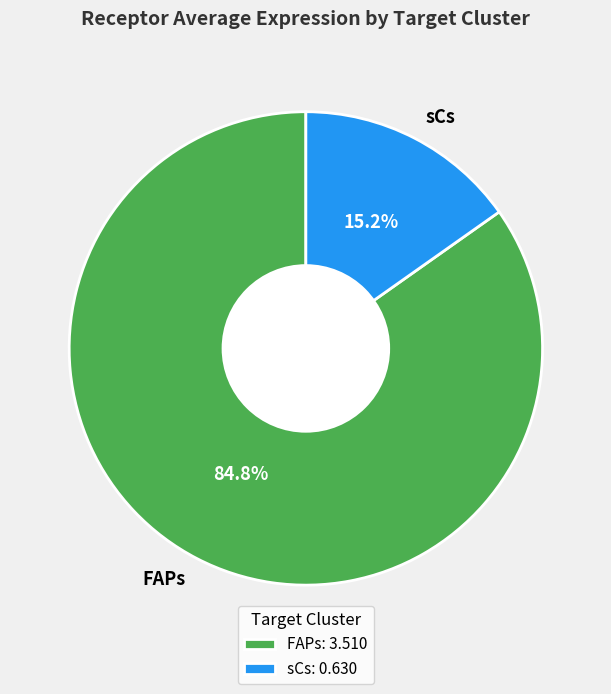

Which has a higher value, FAPs or sCs?

FAPs